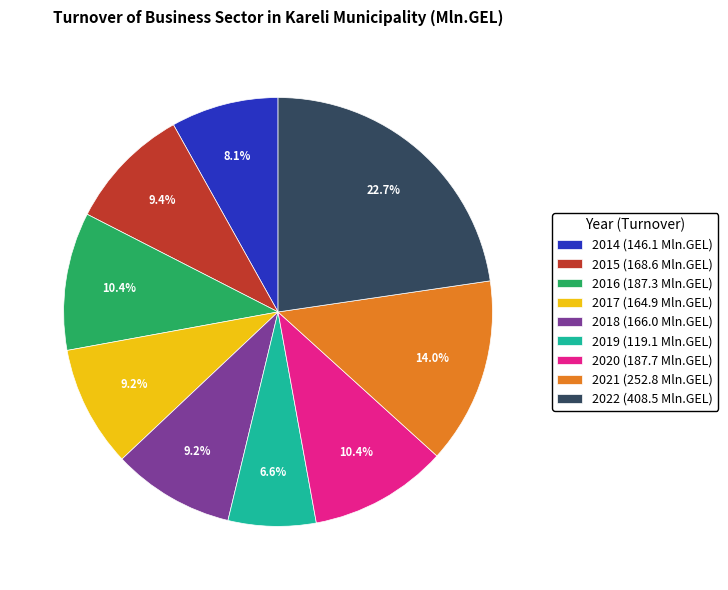

Does 2021 represent more than half of the total?

No